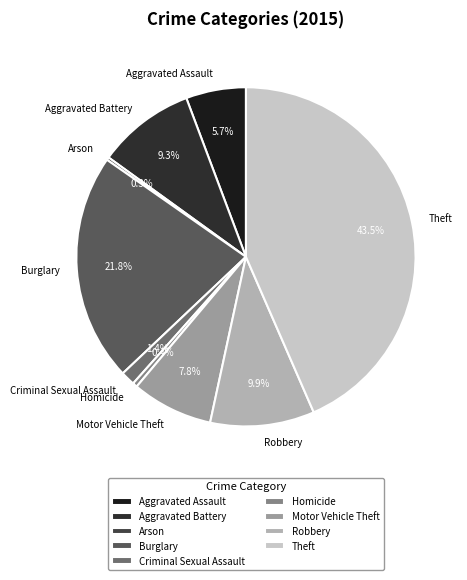

Which slice is the largest?

Theft